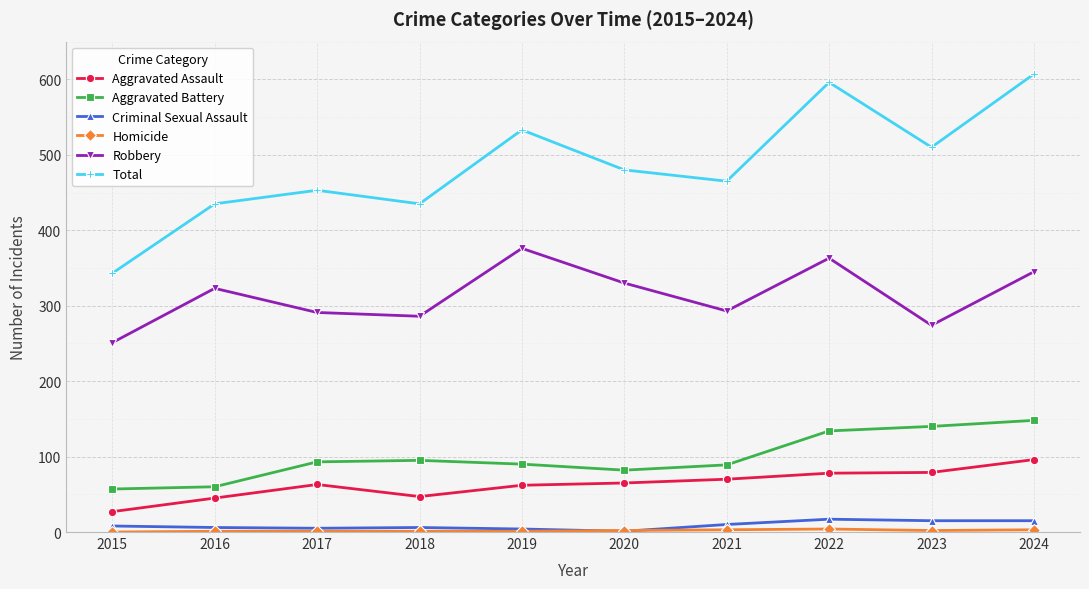

The value of Total at 2024 is 374. True or false?

False